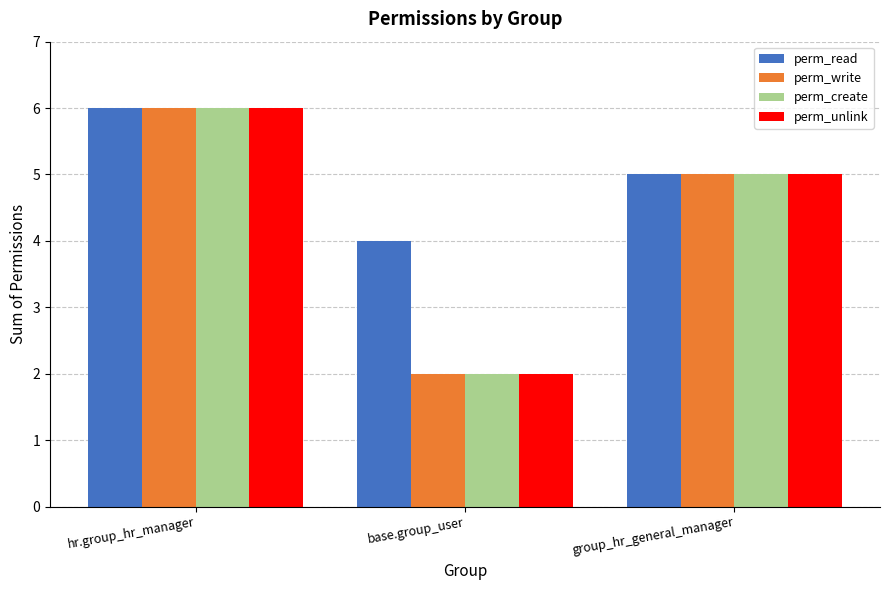

What is the value of the perm_write bar at the 2nd from the left?

2